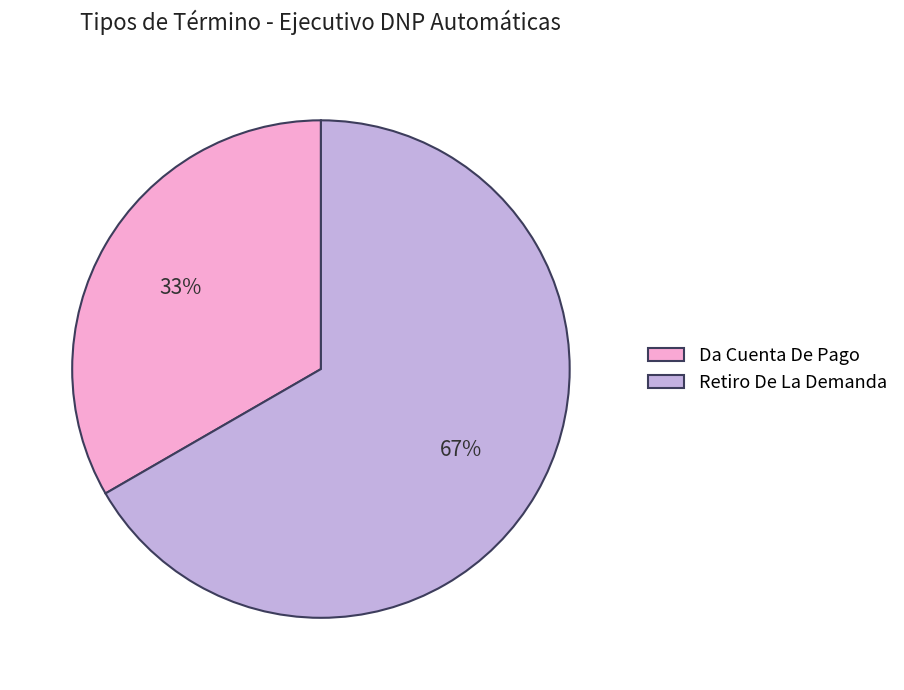

Does Retiro De La Demanda represent more than half of the total?

Yes